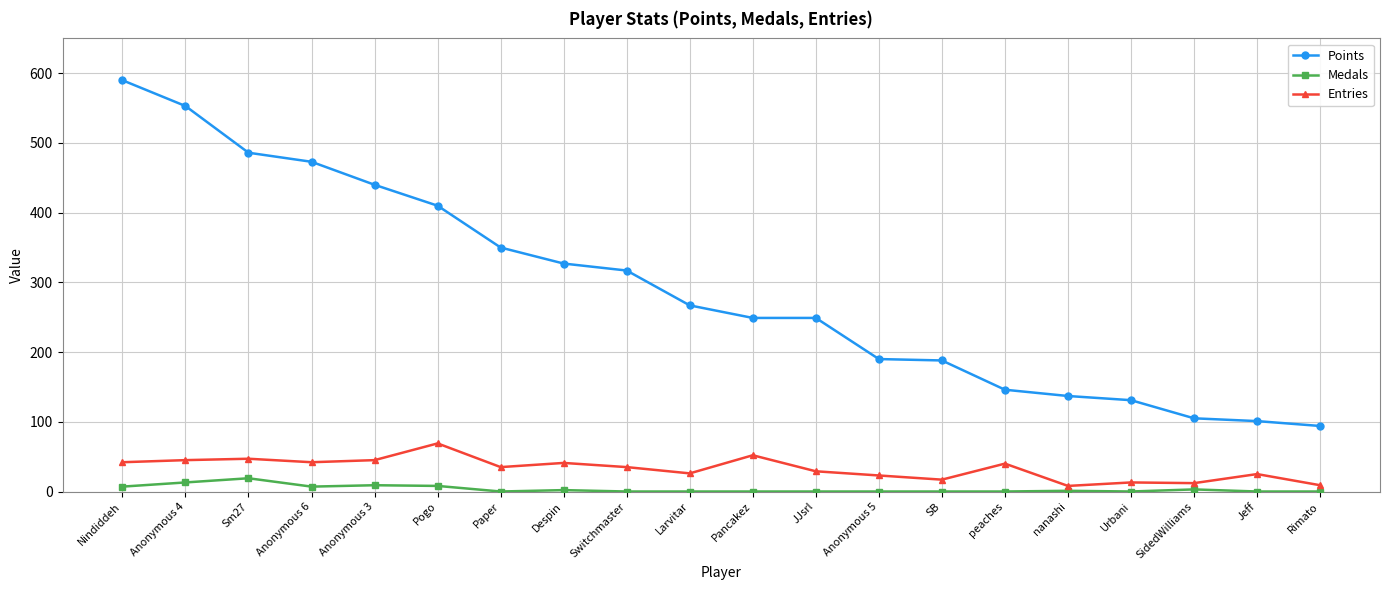

How many data points does each series have?

20